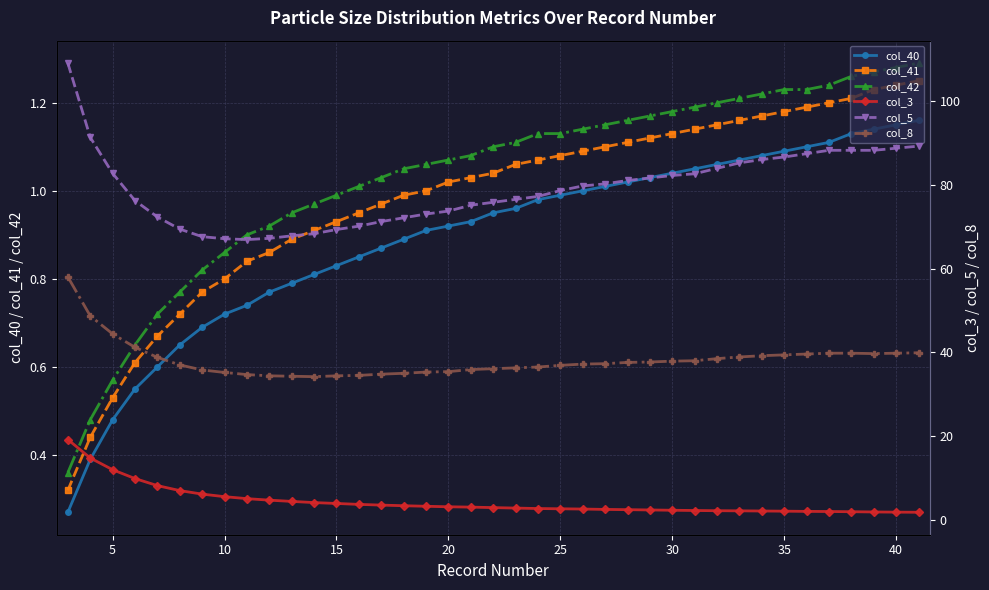

What are all the series names shown in the legend?

col_40, col_41, col_42, col_3, col_5, col_8